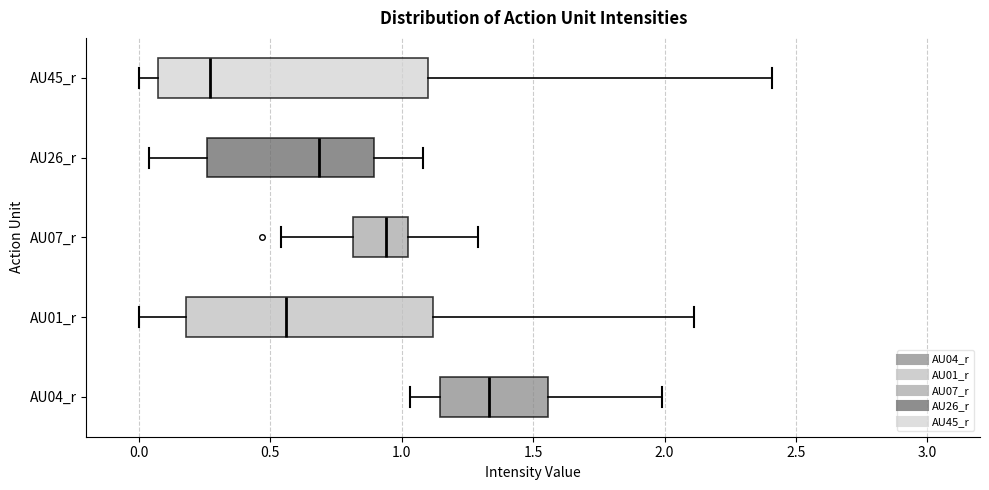

Reading bottom to top, read every box against the x-axis: the position of its median line, the range the box covers, and the ends of its whiskers. The values are not printed on the chart, so give them approximately, as read against the axis.

AU04_r: median 1.35, box 1.15 to 1.55, whiskers 1.05 to 2.00
AU01_r: median 0.55, box 0.20 to 1.10, whiskers 0.00 to 2.10
AU07_r: median 0.95, box 0.80 to 1.05, whiskers 0.55 to 1.30
AU26_r: median 0.70, box 0.25 to 0.90, whiskers 0.05 to 1.10
AU45_r: median 0.25, box 0.05 to 1.10, whiskers 0.00 to 2.40